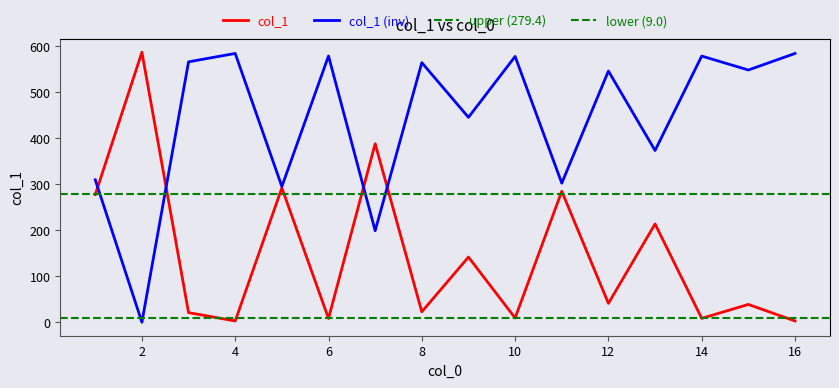

True or false: the data shows 587.4 at 2.

True